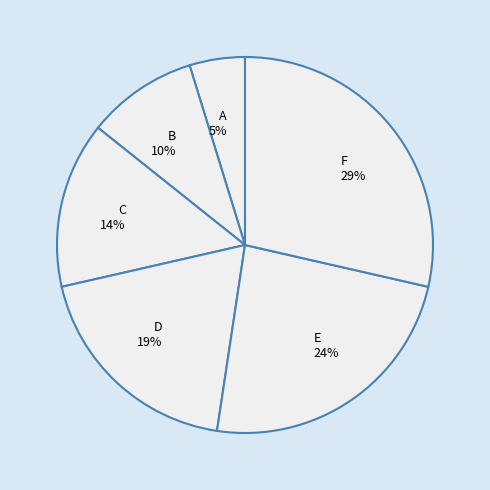

Is the sum of E and A greater than half?

No